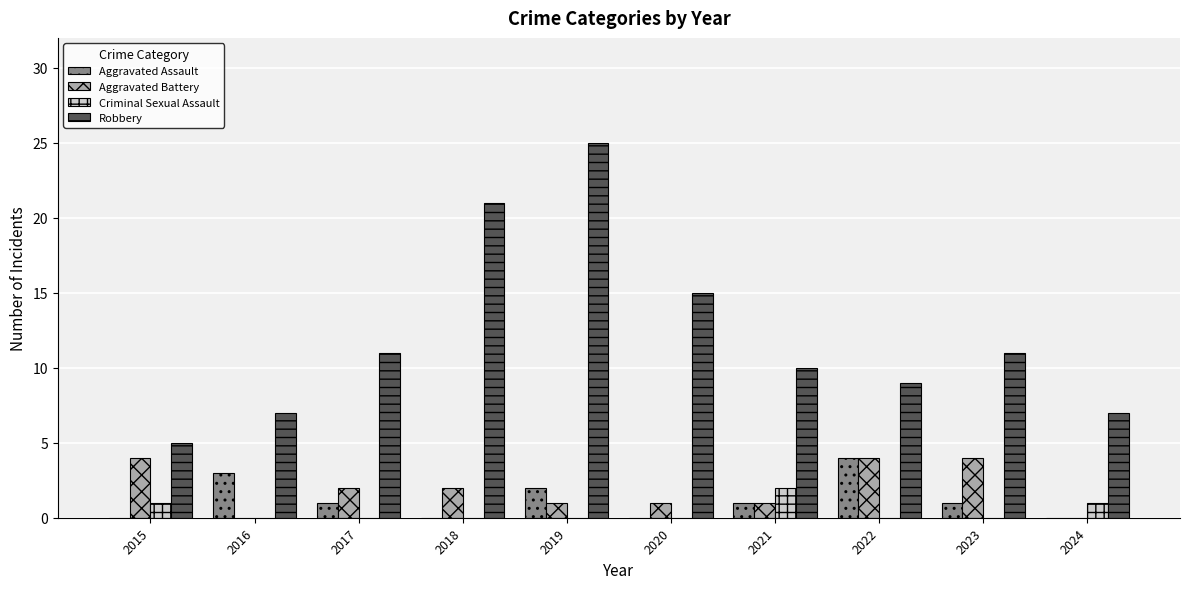

Which category has the highest value across all series?

2019